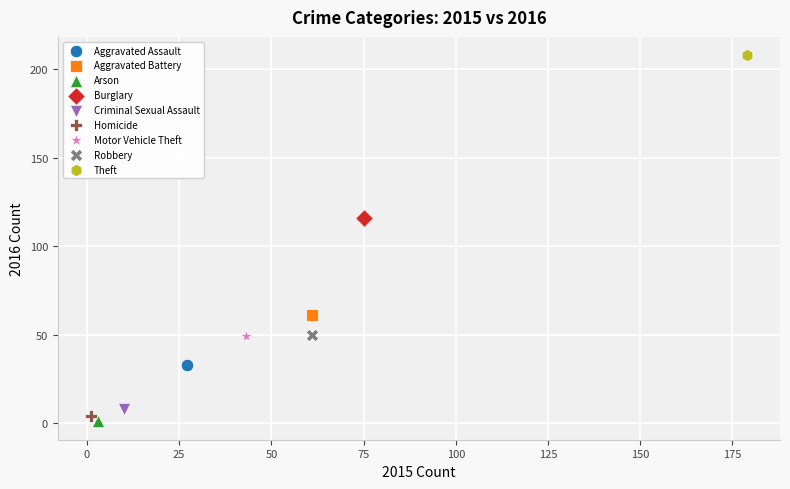

Which series contains the lowest Y value?

Arson